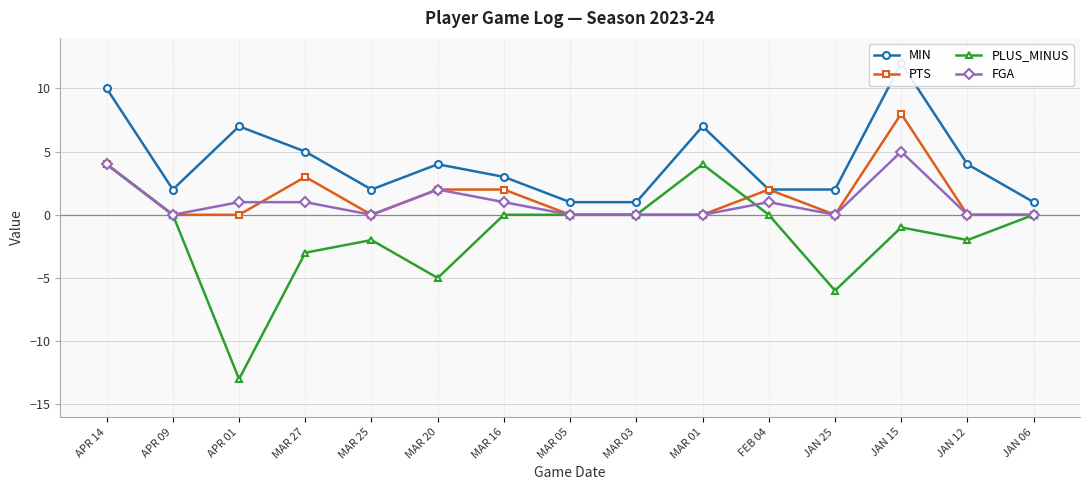

Where is PLUS_MINUS nearest to the value -4?

MAR 27